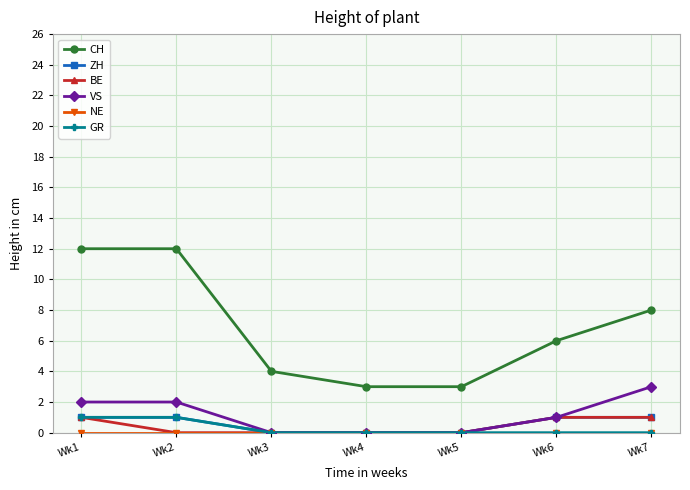

Which series changed the most between Wk5 and Wk6?

CH